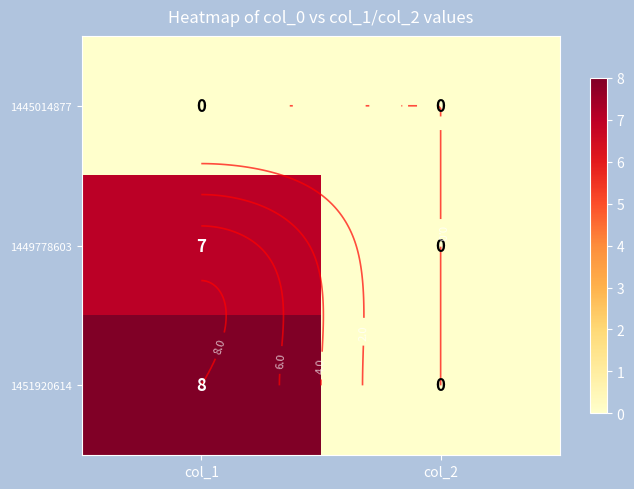

The 1445014877 series shows 0 at col_1. True or false?

True